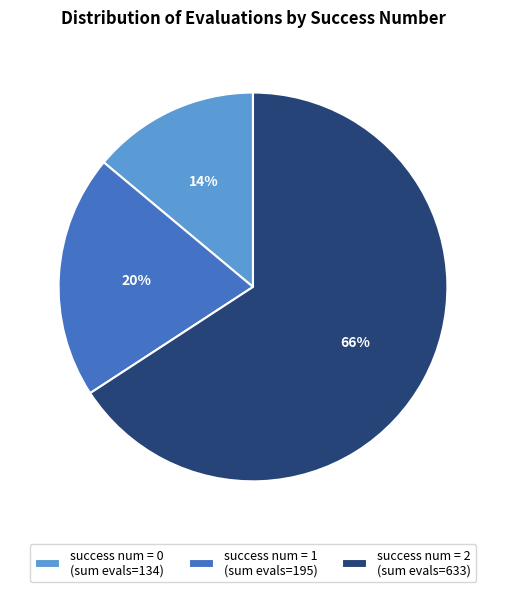

How many slices are in this pie chart?

3